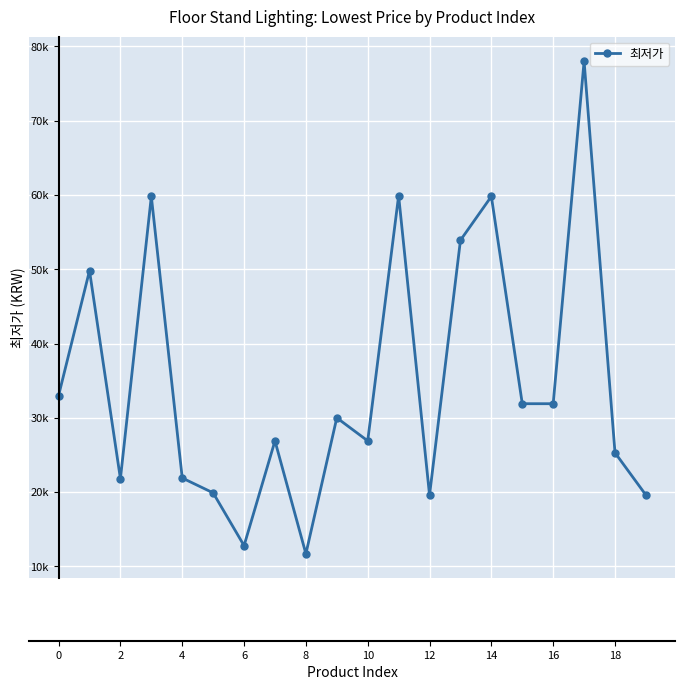

Does the chart have visible grid lines?

Yes